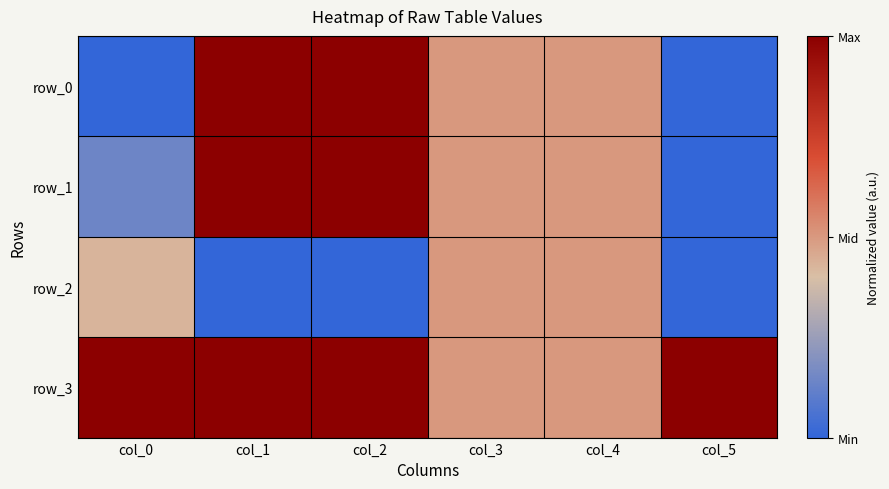

What value does the row_1 series have at col_3?

0.5